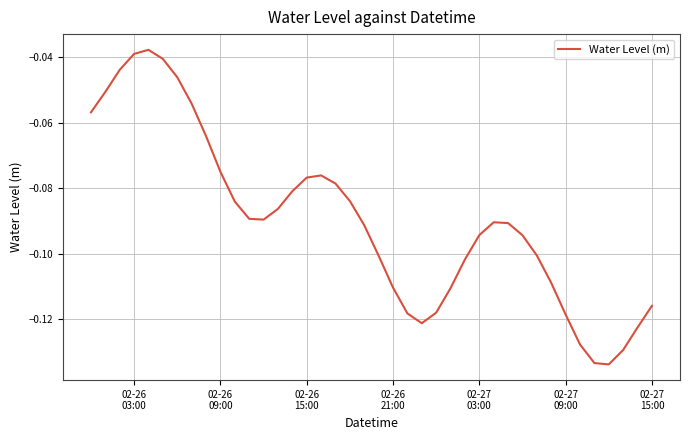

How many lines are shown in the chart?

1